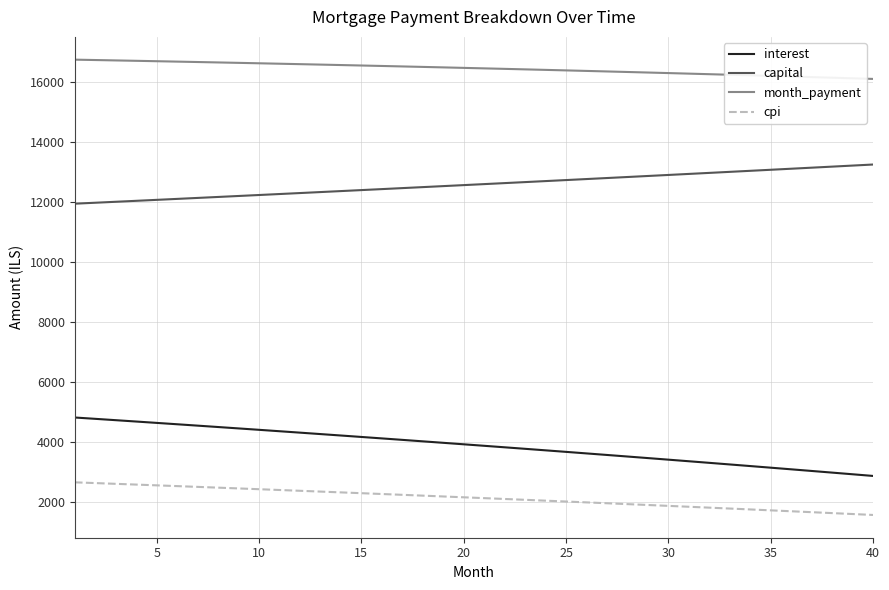

Which series has the largest total across all categories?

month_payment